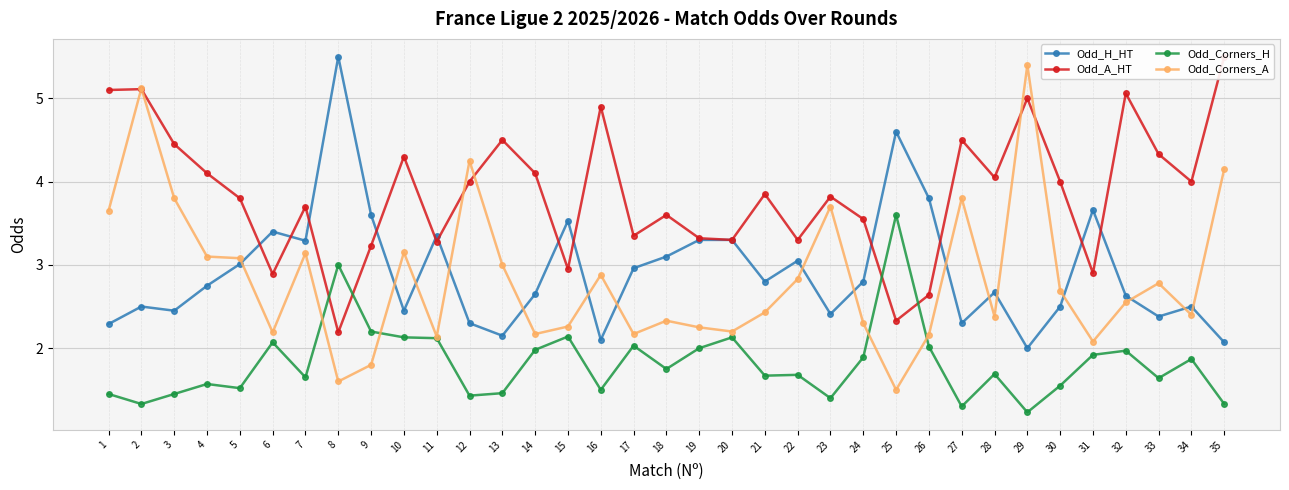

Rank the series by their maximum value, from lowest to highest.

Odd_Corners_H, Odd_Corners_A, Odd_H_HT, Odd_A_HT